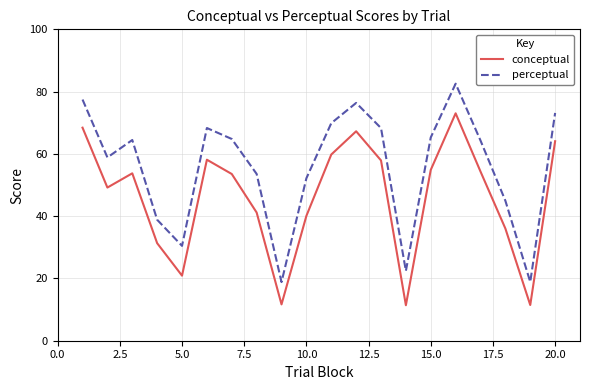

What is the maximum value shown in the chart?

82.5